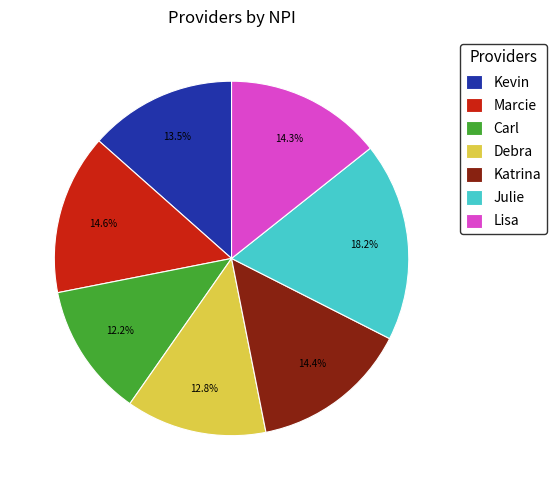

Which category has the smallest portion of the pie?

Carl